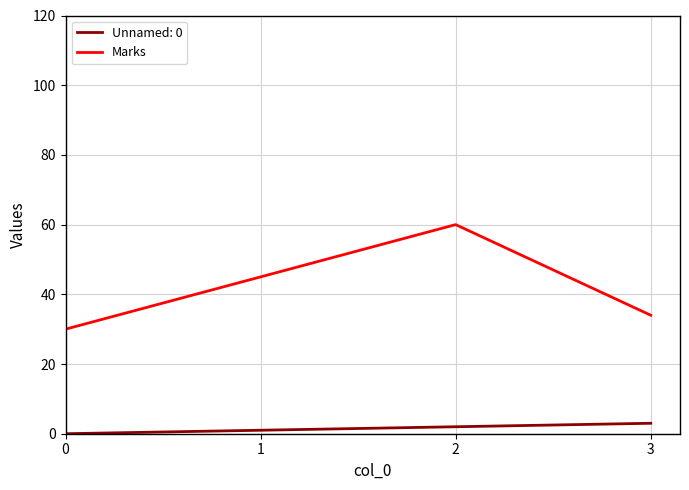

The Marks series shows 34 at 3. True or false?

True